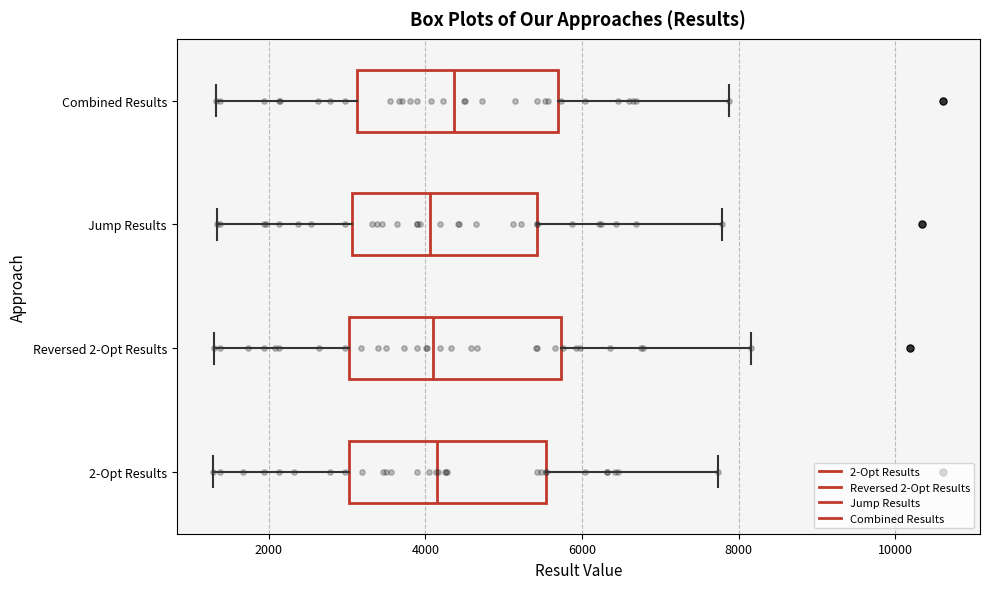

Reading bottom to top, read every box against the x-axis: the position of its median line, the range the box covers, and the ends of its whiskers. The values are not printed on the chart, so give them approximately, as read against the axis.

2-Opt Results: median 4200, box 3000 to 5600, whiskers 1200 to 7800
Reversed 2-Opt Results: median 4000, box 3000 to 5800, whiskers 1200 to 8200
Jump Results: median 4000, box 3000 to 5400, whiskers 1400 to 7800
Combined Results: median 4400, box 3200 to 5600, whiskers 1400 to 7800